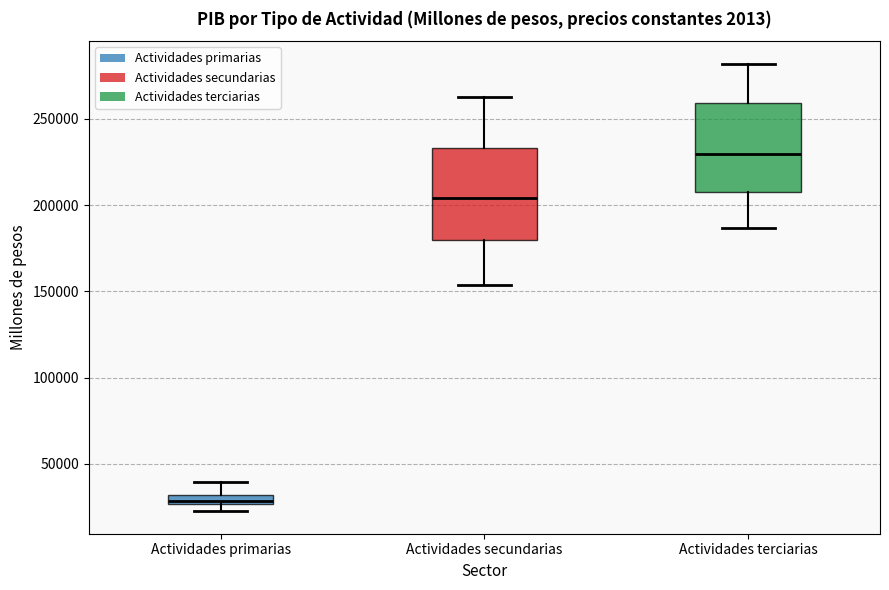

Where does the upper whisker of the box for Actividades primarias end on the y-axis? The values are not printed on the chart, so give them approximately, as read against the axis.

40000